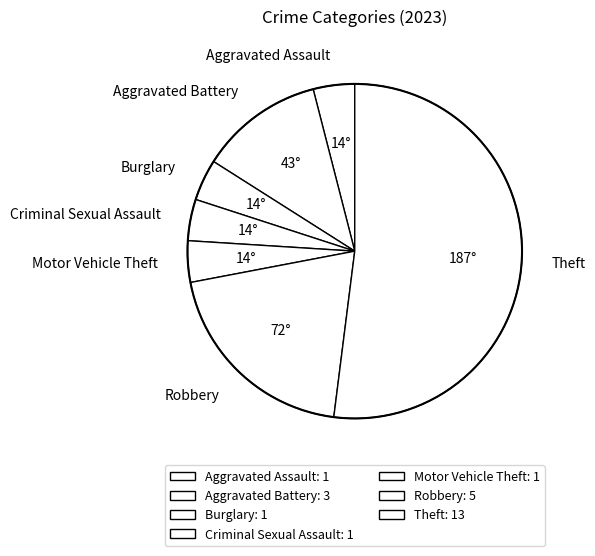

The Motor Vehicle Theft slice represents 13% of the pie. True or false?

False